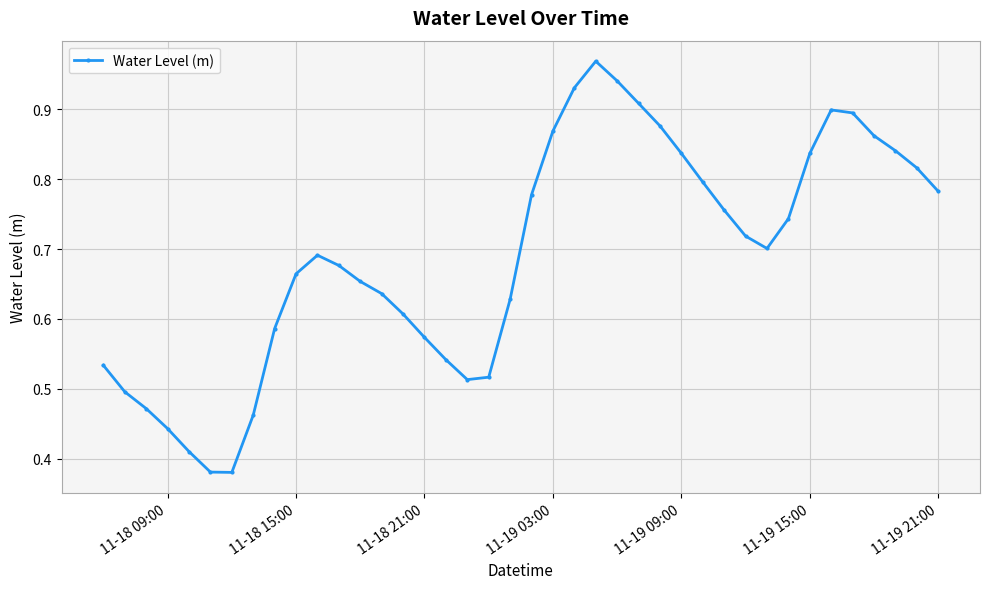

What is the sum of all values?

27.6